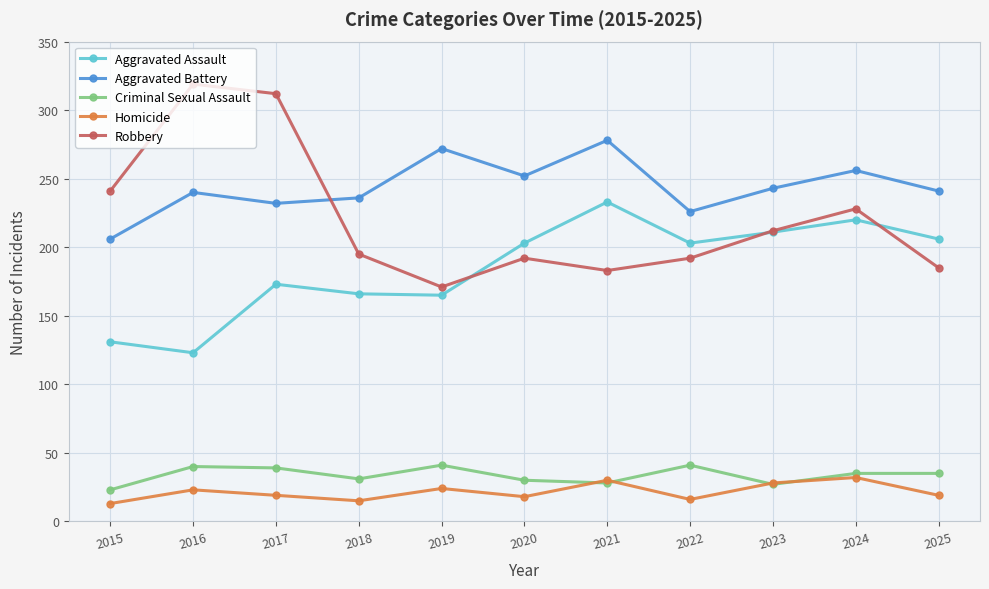

Does the chart display data point markers on the line(s)?

Yes